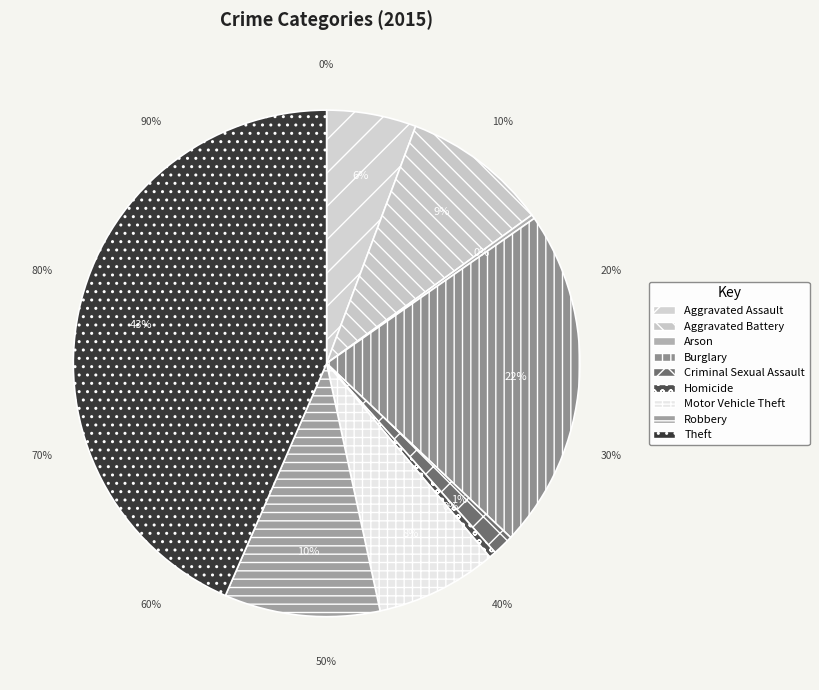

How many slices are in this pie chart?

9